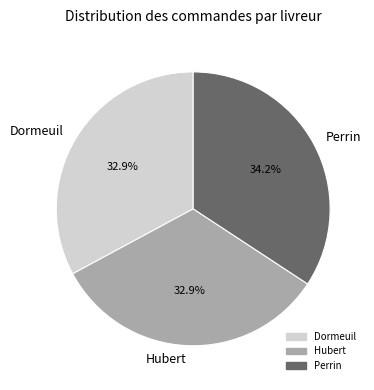

Which category has the biggest portion of the pie?

Perrin